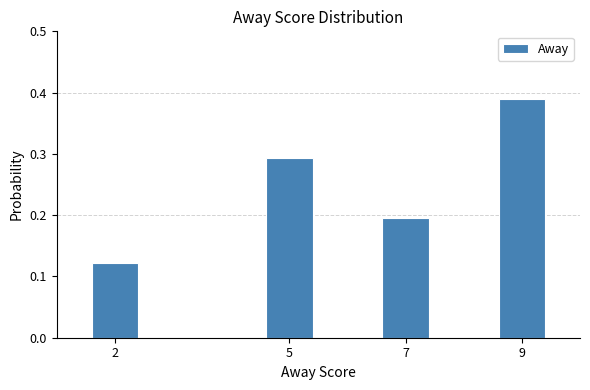

Which category has the highest value across all series?

9